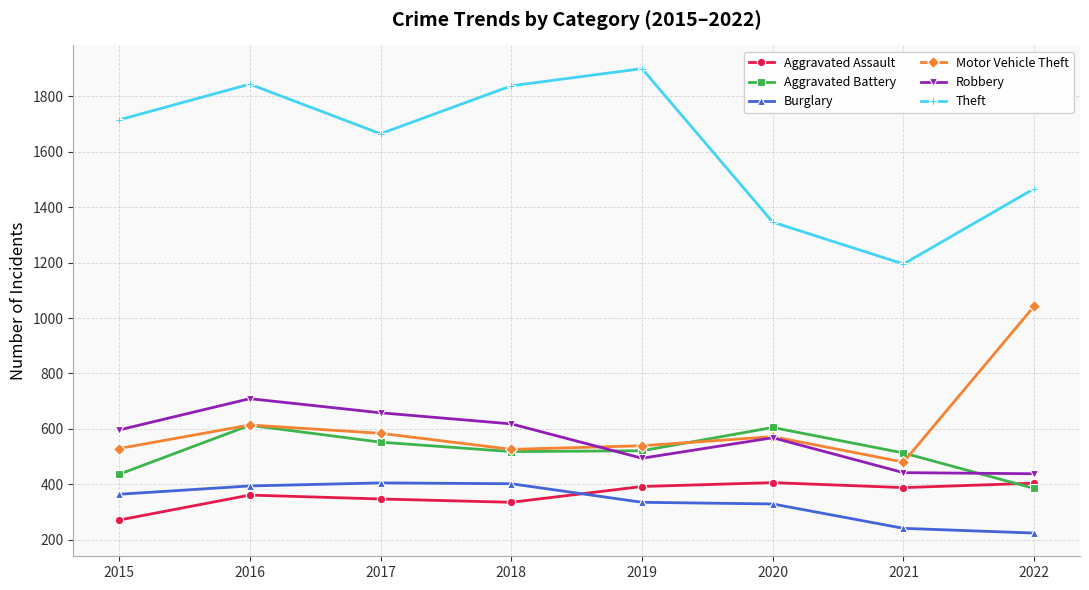

What is the smallest value displayed?

224